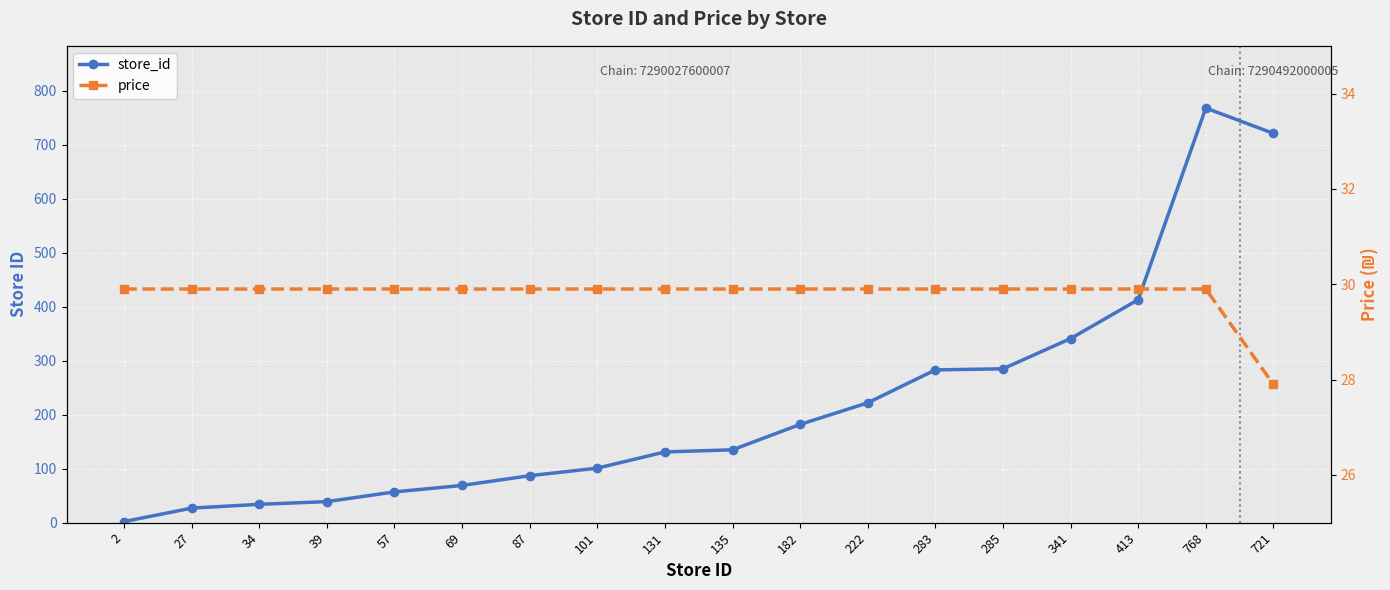

The value of store_id at 222 is 65.9. True or false?

False